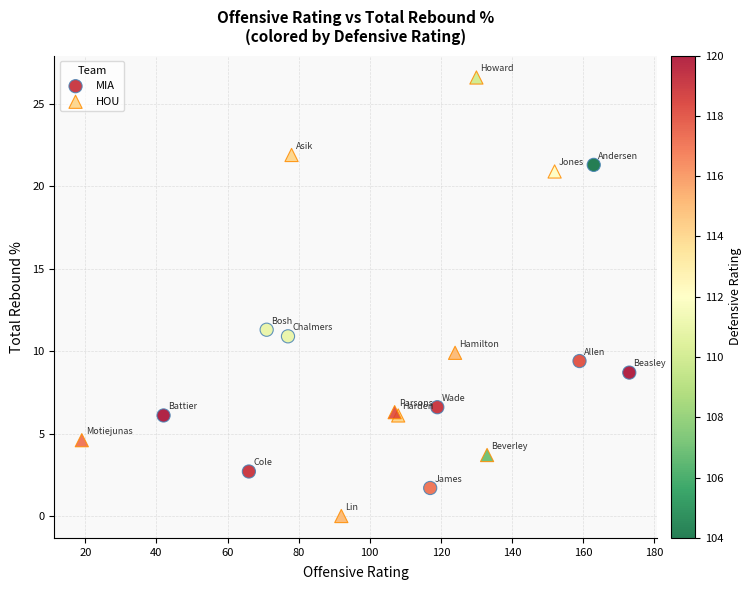

Which series contains the highest Y value?

HOU